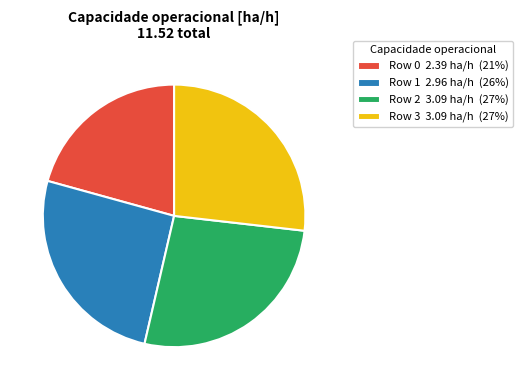

Count the number of slices in the pie.

4